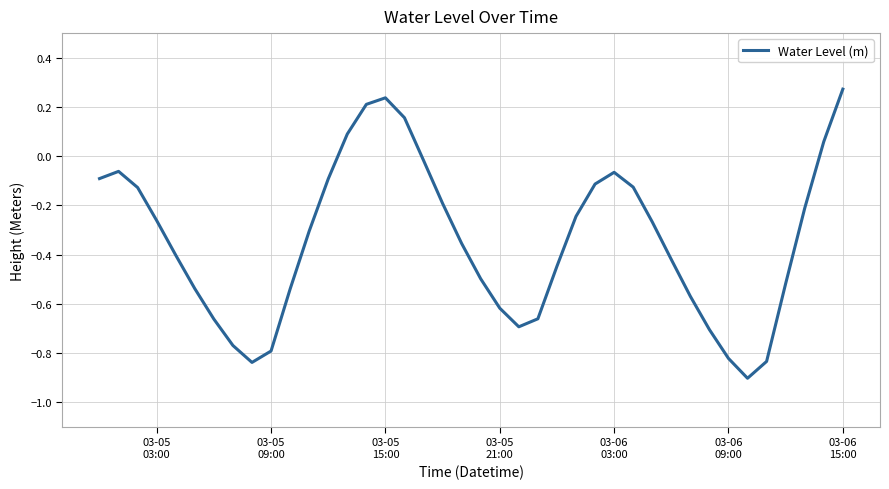

How many positive values are there?

6